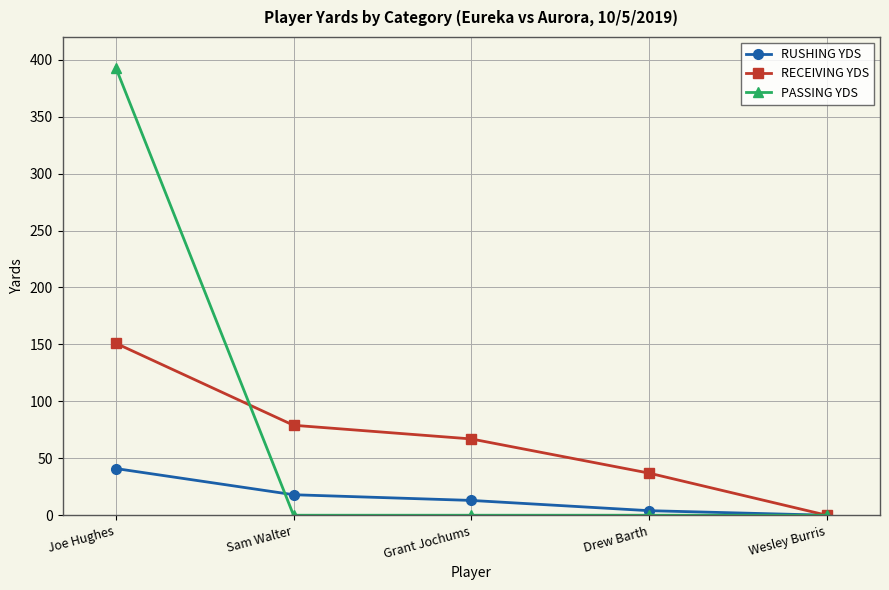

Where do RECEIVING YDS and PASSING YDS first cross each other?

Joe Hughes and Sam Walter